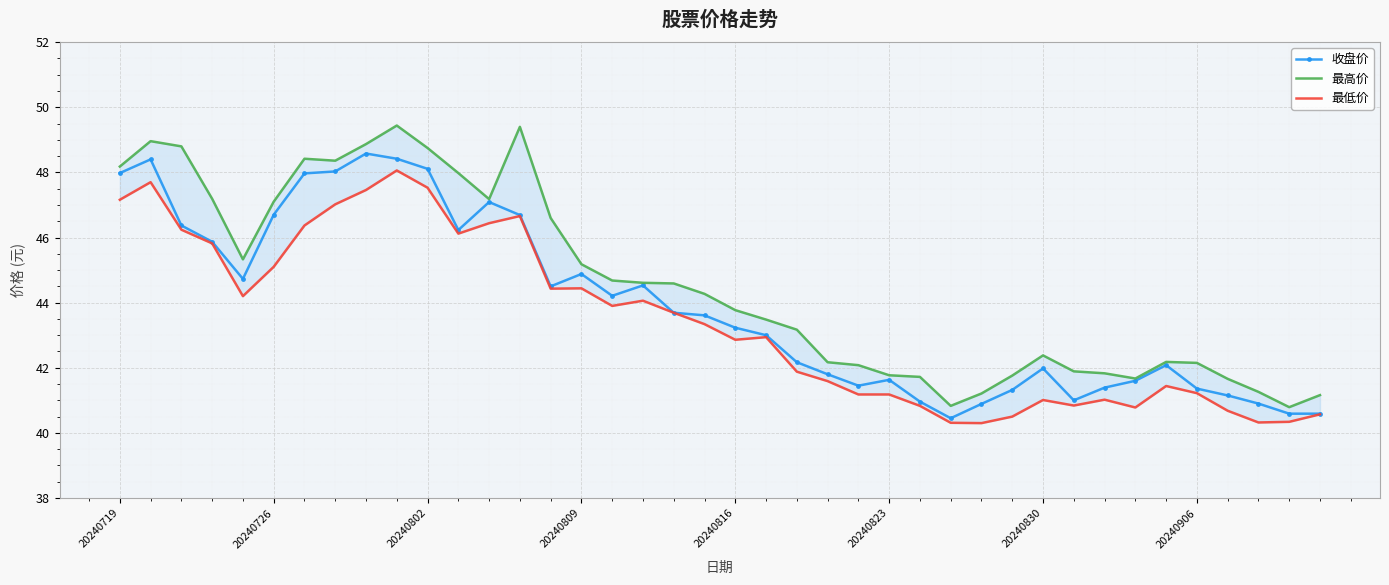

What is the lowest value of the 收盘价 series?

40.5